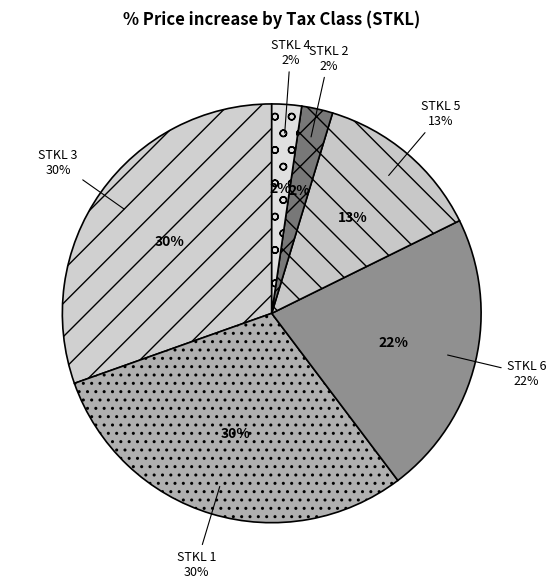

Is there a majority slice in this chart?

No